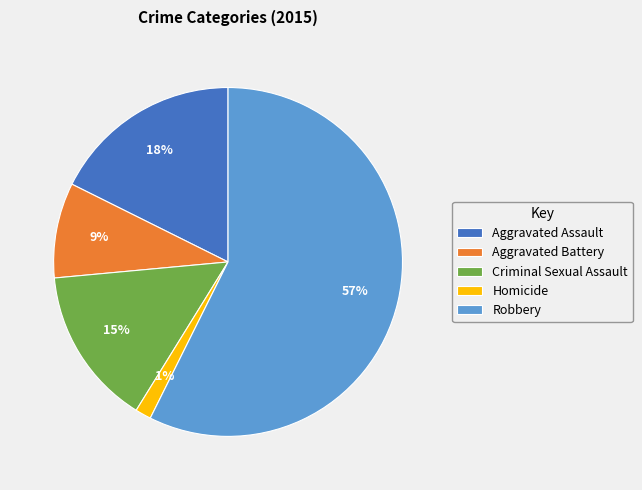

Does any single category account for the majority?

Yes